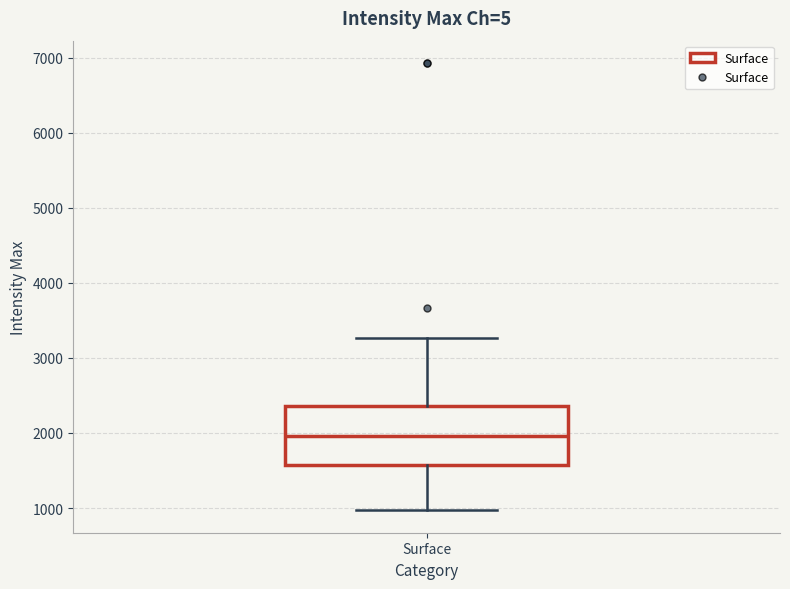

Transcribe this box plot: give where the median line is, the range the box spans, and where the two whiskers end, as read against the y-axis. The values are not printed on the chart, so give them approximately, as read against the axis.

median 2000, box 1600 to 2400, whiskers 1000 to 3300